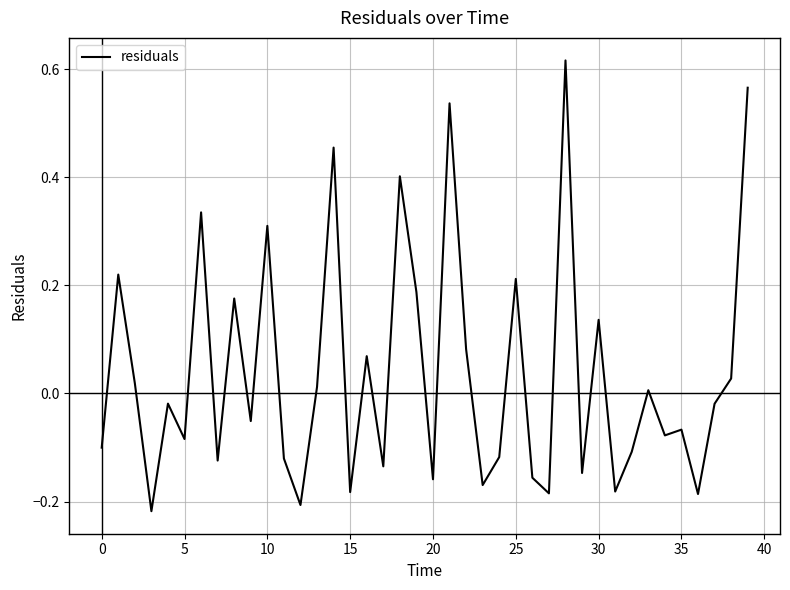

What is the difference between the maximum and minimum values?

0.8